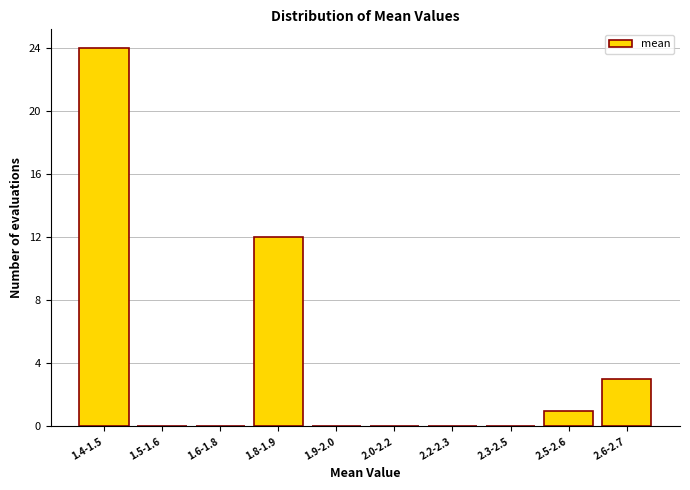

Reading left to right, list all the values displayed in this chart.

1.4-1.5=24	1.5-1.6=0	1.6-1.8=0	1.8-1.9=12	1.9-2.0=0	2.0-2.2=0	2.2-2.3=0	2.3-2.5=0	2.5-2.6=1	2.6-2.7=3